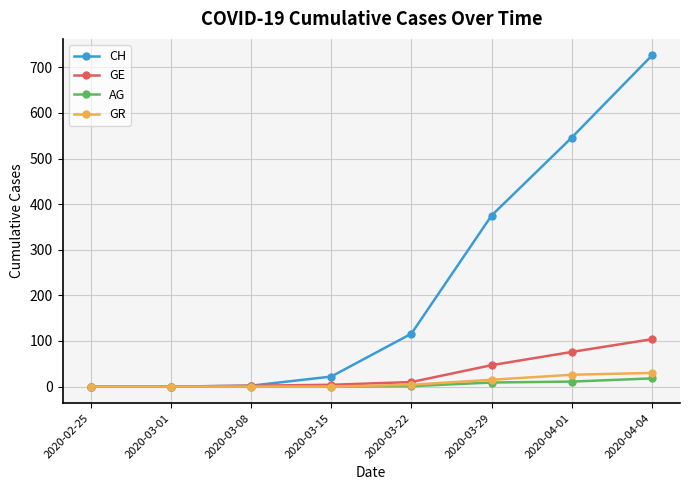

What is the spread (max minus min) of values at 2020-03-22?

115